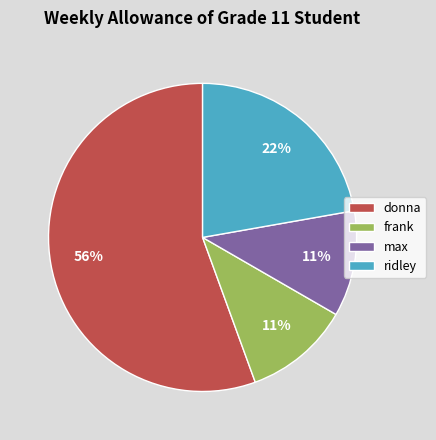

Does frank represent more than half of the total?

No